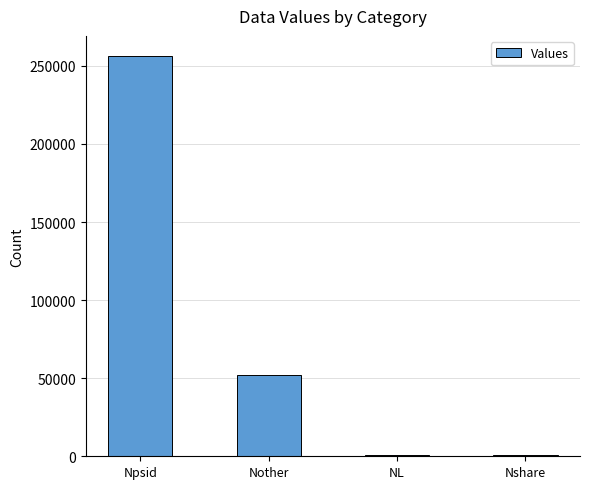

True or false: the data shows 85224 at Nother.

False